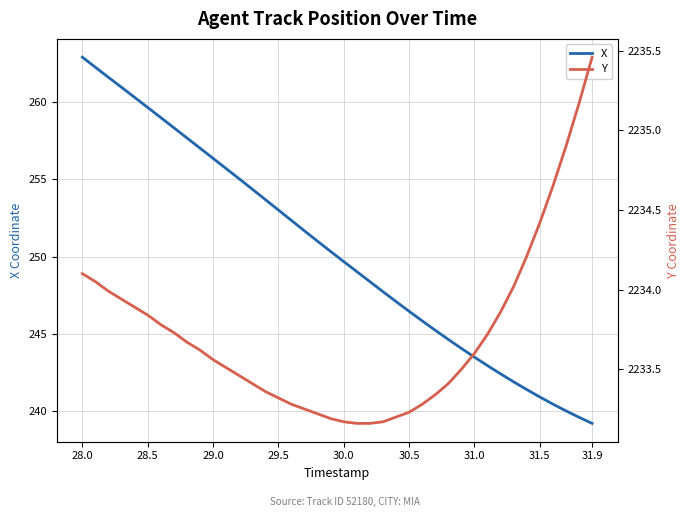

How many lines are shown in the chart?

2